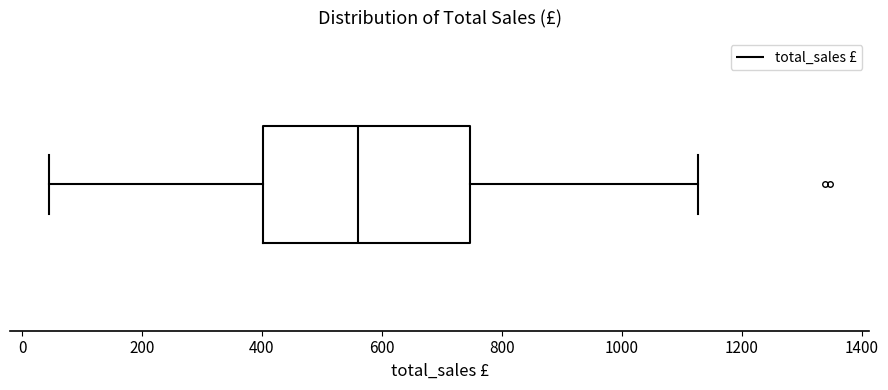

Where does the right whisker of the box end on the x-axis? The values are not printed on the chart, so give them approximately, as read against the axis.

1120